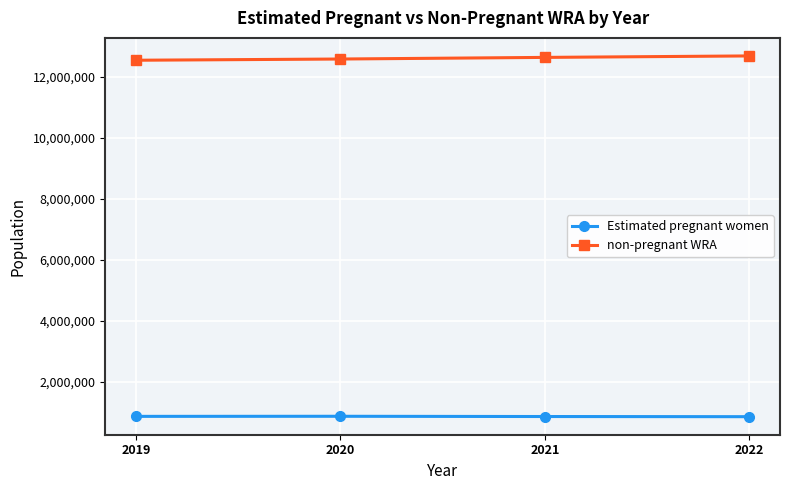

What is the value of the non-pregnant WRA point at the 3rd from the left?

12631902.8